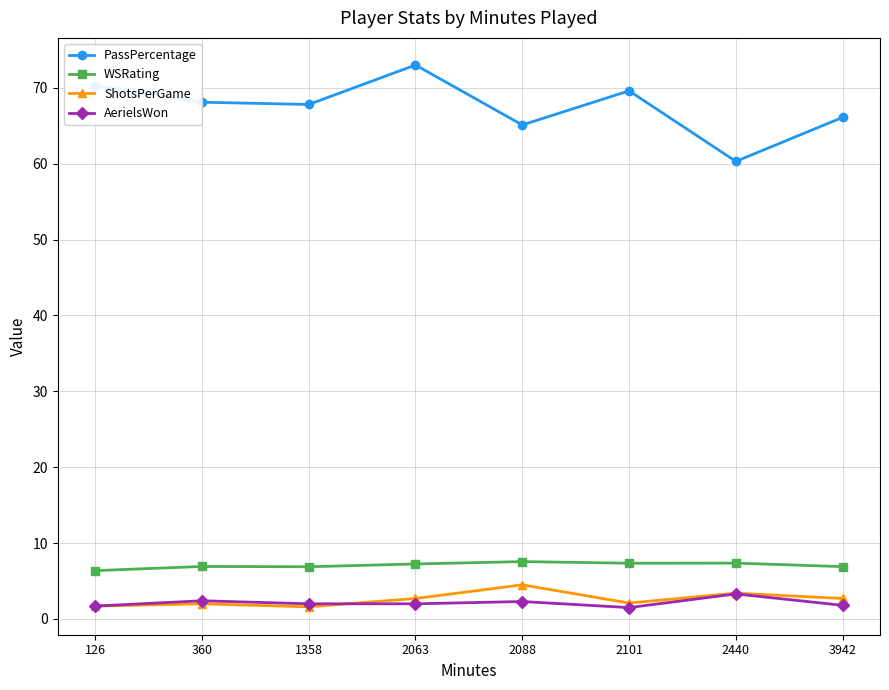

Which series has the largest total across all categories?

PassPercentage